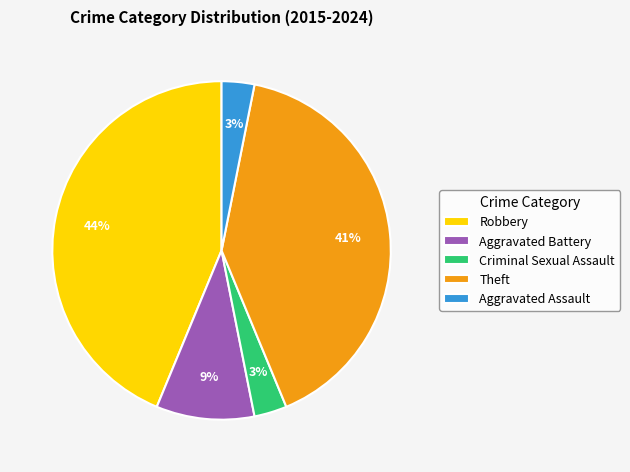

Which category has the biggest portion of the pie?

Robbery